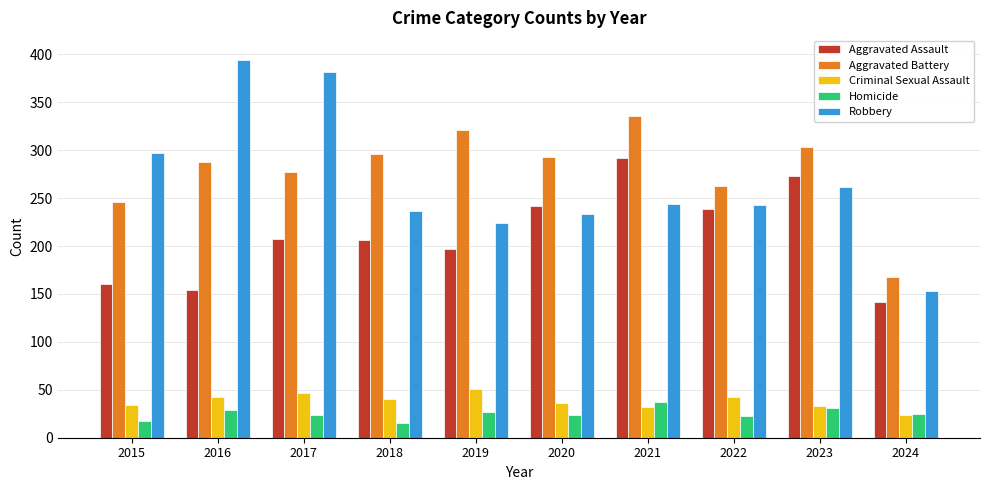

What is the maximum value for Homicide?

37